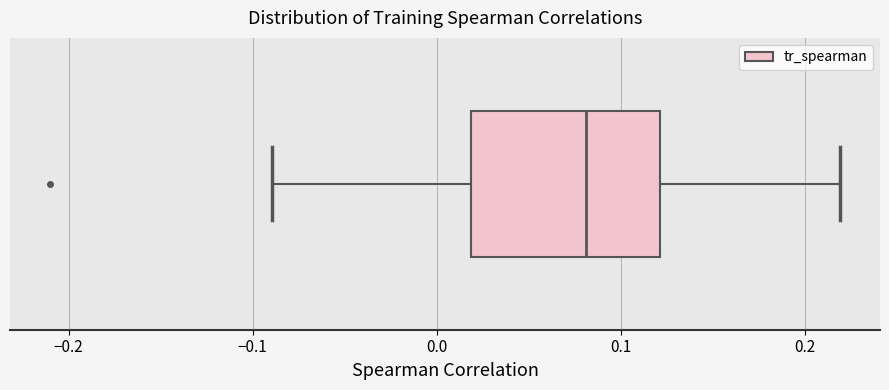

Read this box plot against the x-axis: the position of the median line, the range covered by the box, and the ends of both whiskers. The values are not printed on the chart, so give them approximately, as read against the axis.

median 0.08, box 0.02 to 0.12, whiskers -0.09 to 0.22